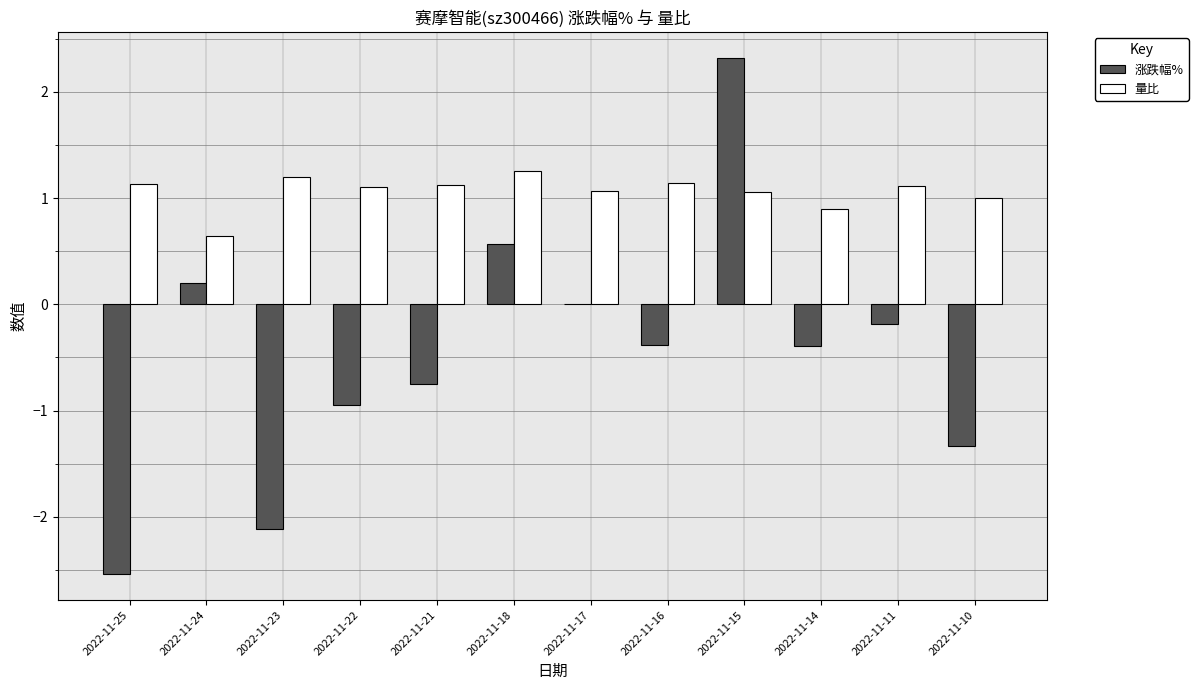

What is the difference between the 量比 values at 2022-11-16 and 2022-11-23?

0.1